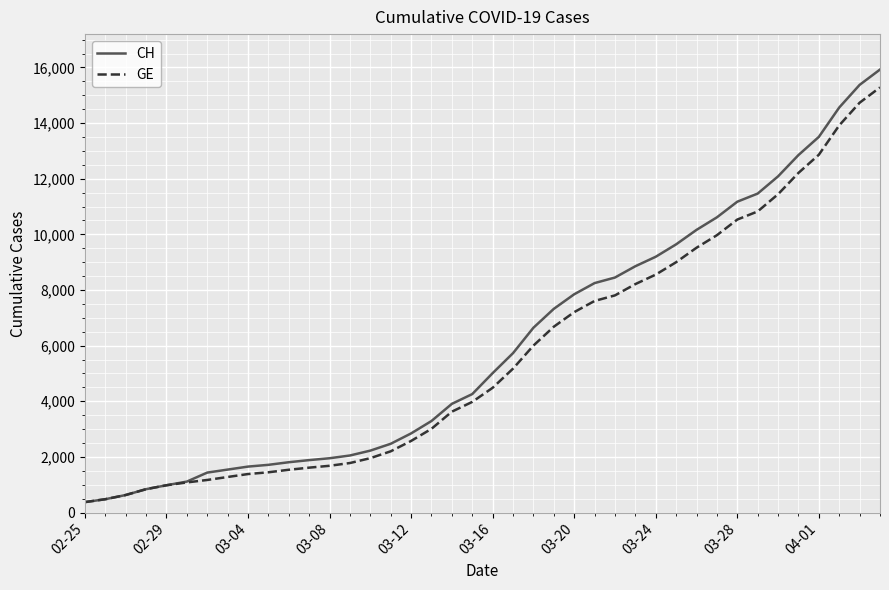

How many distinct data groups are displayed?

2